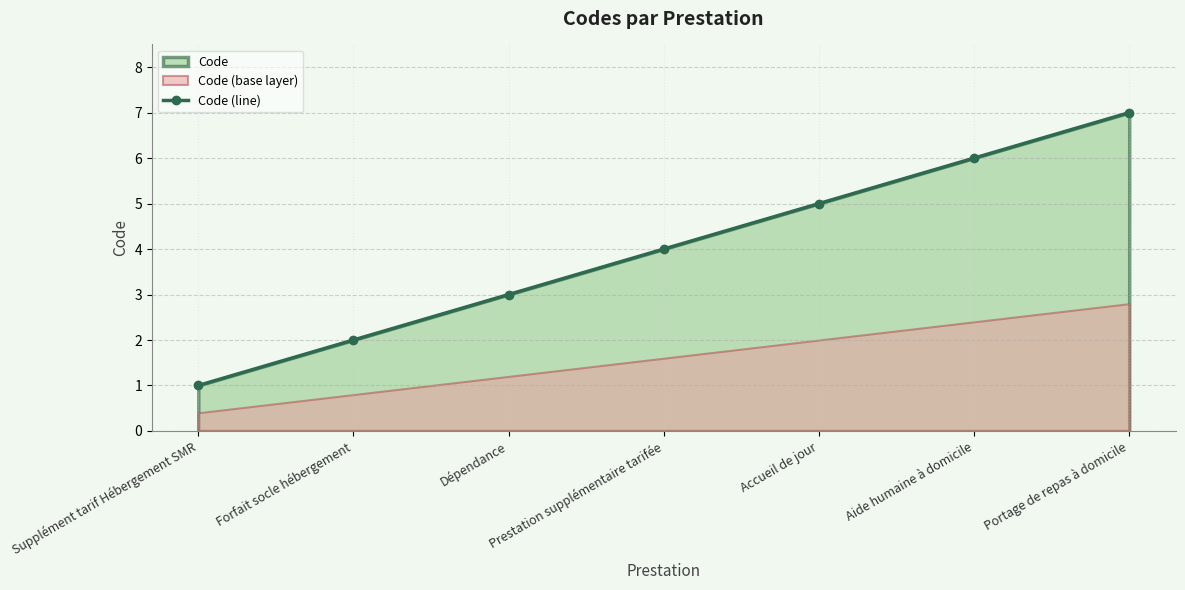

What is the sum of the values at Portage de repas à domicile and Prestation supplémentaire tarifée?

11